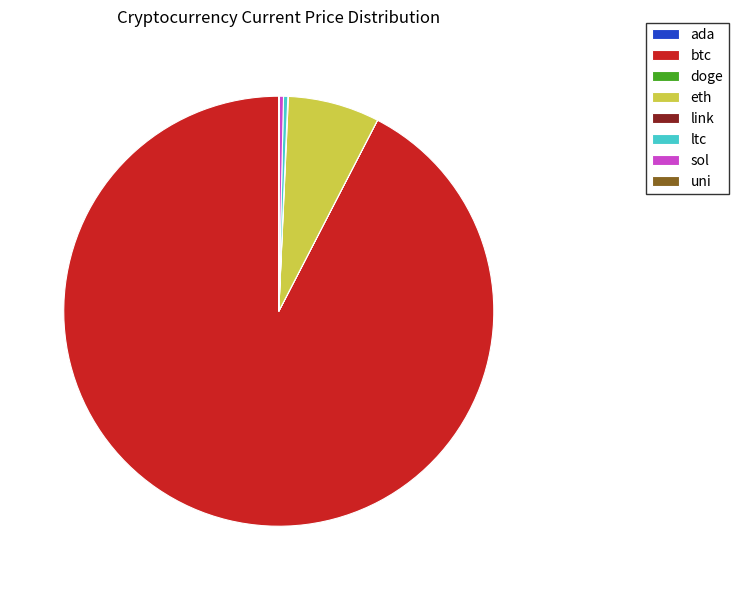

Does any single category account for the majority?

Yes